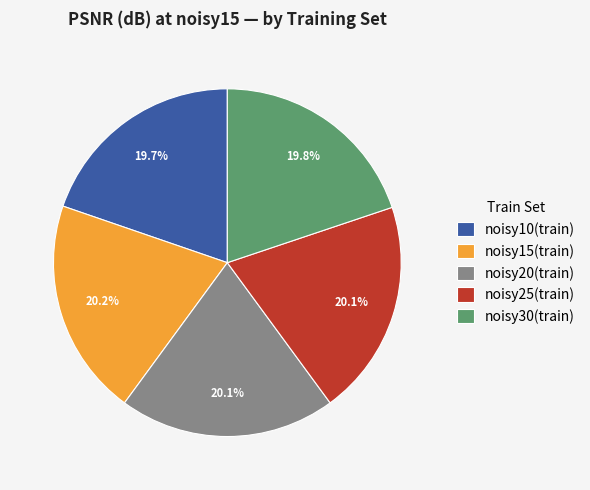

Approximately how many times larger is the value at noisy15(train) compared to noisy30(train)?

1.0